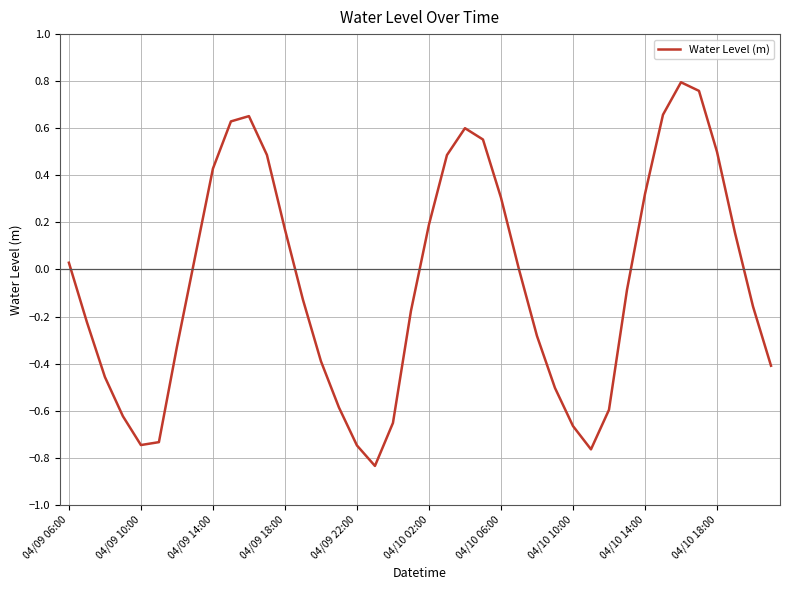

True or false: there are more than 1 points higher than both neighbors.

True